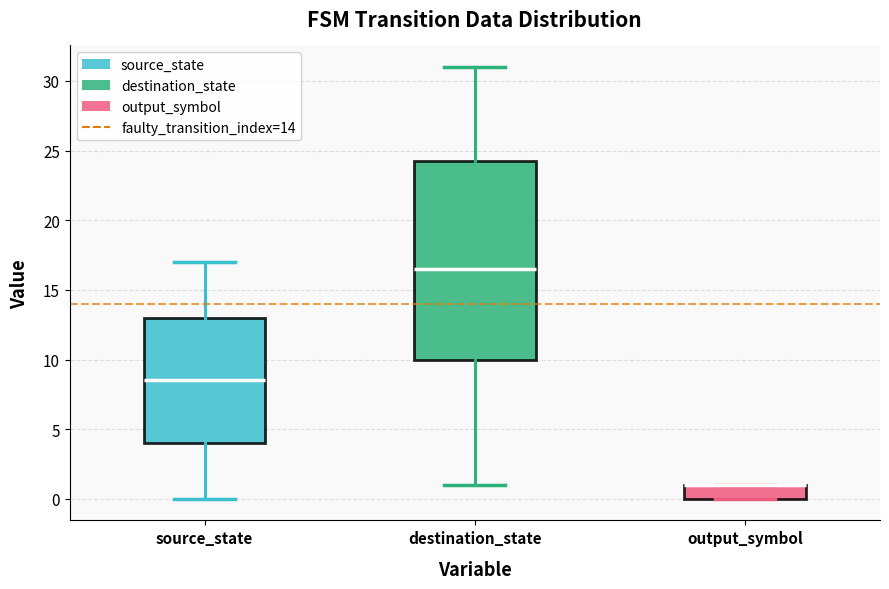

Reading left to right, read every box against the y-axis: the position of its median line, the range the box covers, and the ends of its whiskers. The values are not printed on the chart, so give them approximately, as read against the axis.

source_state: median 8.5, box 4.0 to 13.0, whiskers 0.0 to 17.0
destination_state: median 16.5, box 10.0 to 24.5, whiskers 1.0 to 31.0
output_symbol: median 1.0 (drawn on the box's upper edge), box 0.0 to 1.0, whiskers 0.0 to 1.0